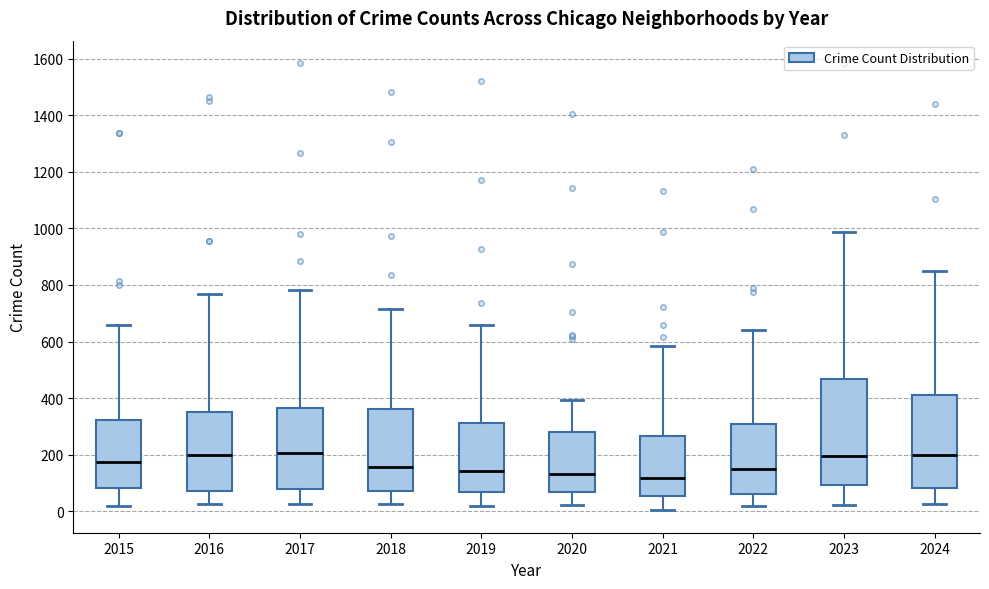

Where is the lower edge of the box at x = 2022 on the y-axis? The values are not printed on the chart, so give them approximately, as read against the axis.

60